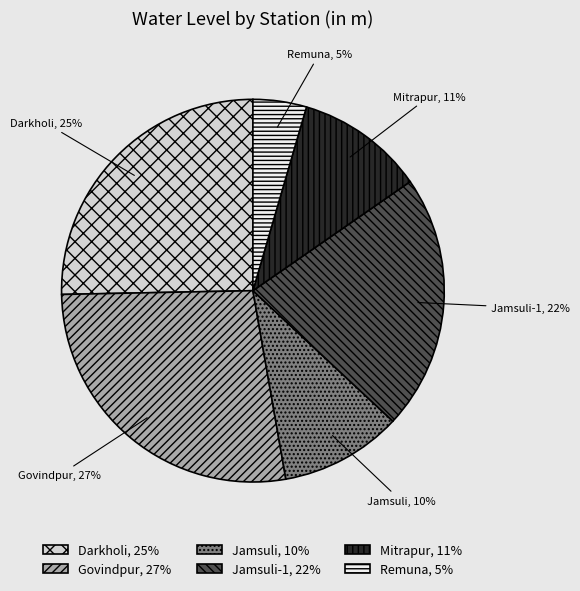

To the nearest percent, what is the combined percentage of Mitrapur and Jamsuli?

21%